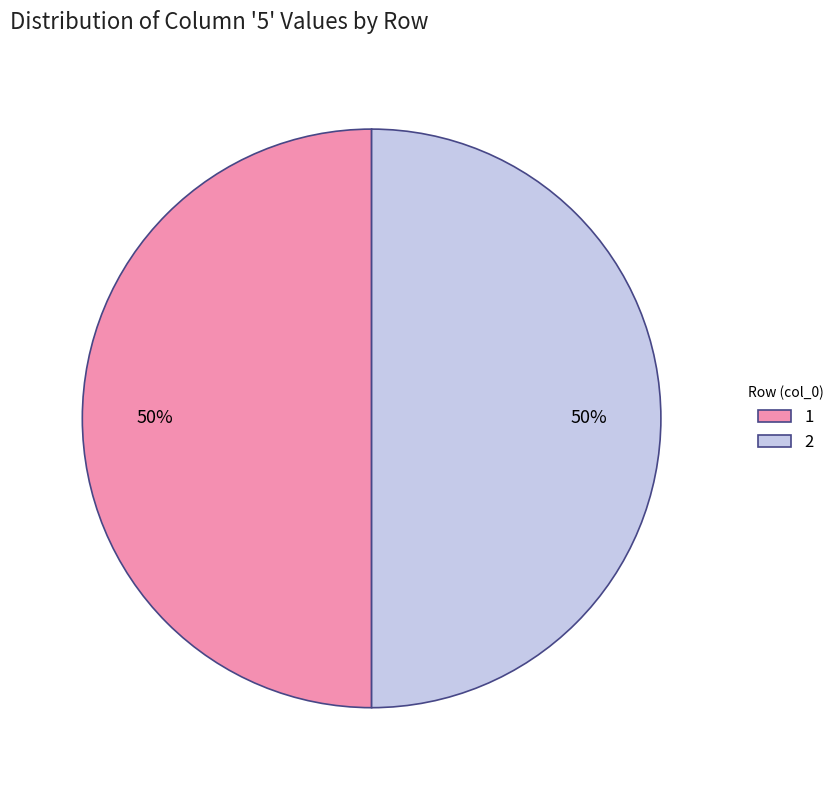

To the nearest percent, what is the average slice percentage?

50%